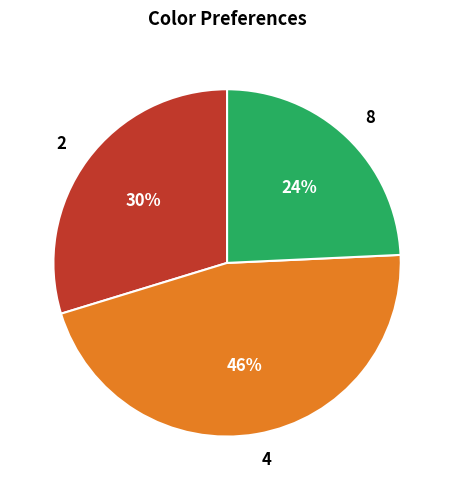

To the nearest percent, what portion does 8 represent?

24%